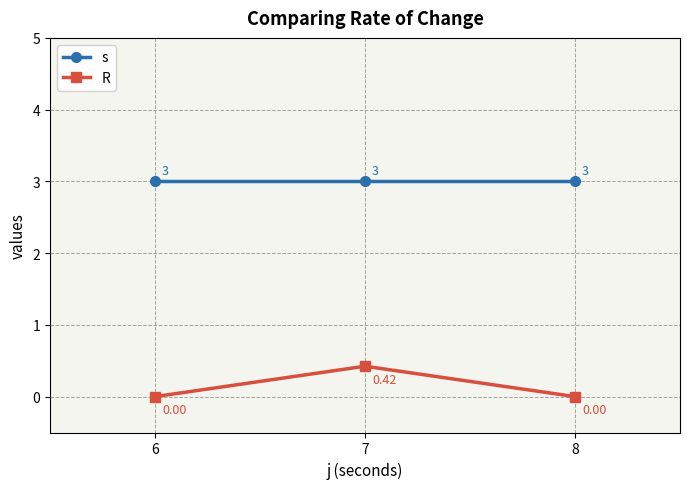

Which series changed the most between 6 and 7?

R